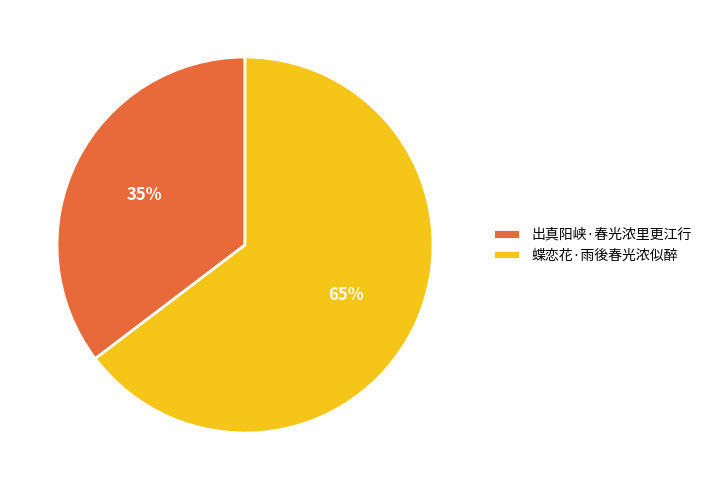

Is there any slice that represents more than half of the pie?

Yes